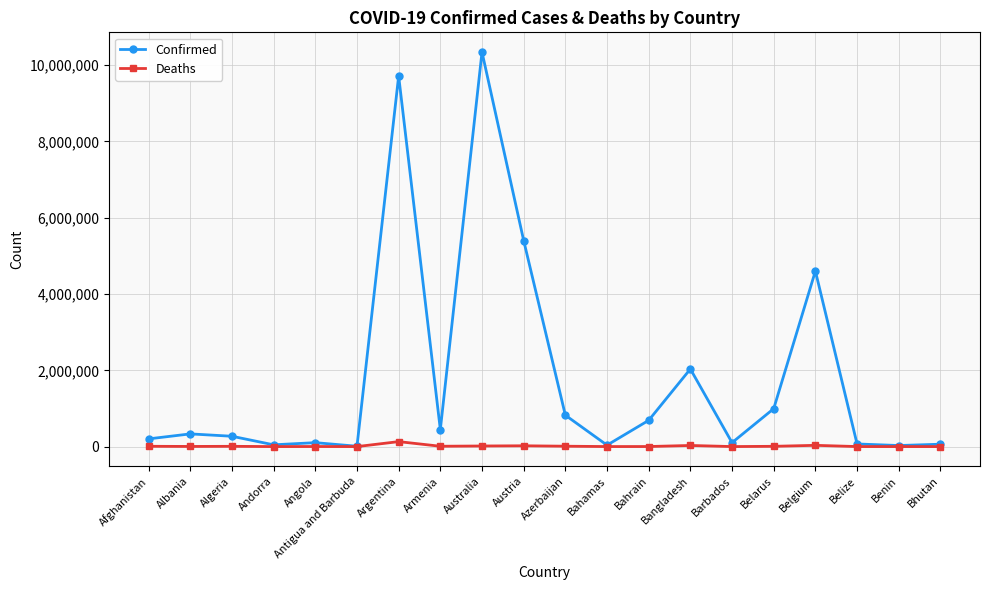

Between Argentina and Belgium, which series saw the biggest shift?

Confirmed